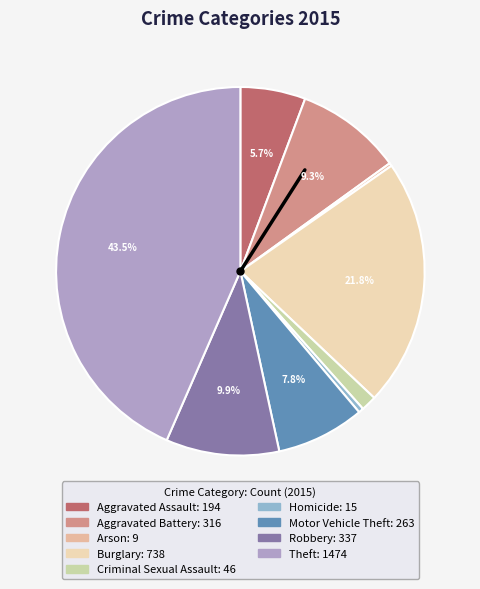

Which has a higher value, Burglary or Motor Vehicle Theft?

Burglary